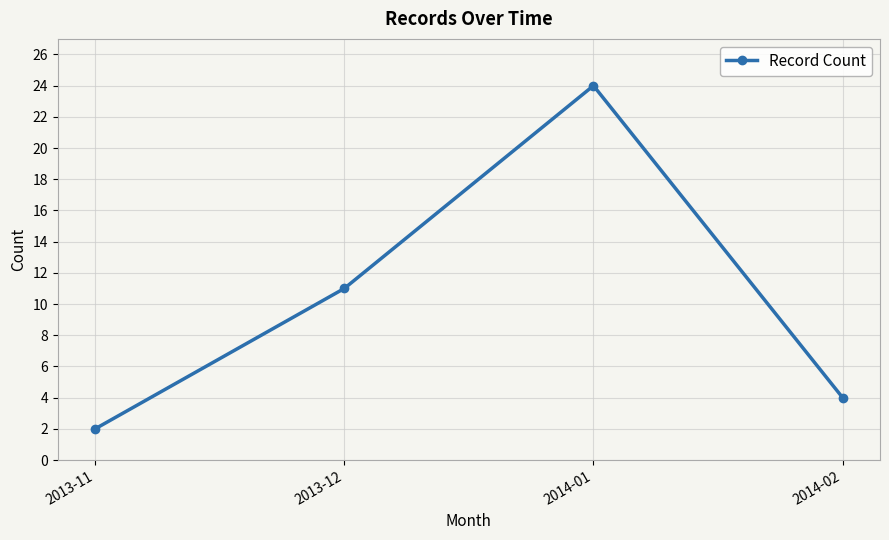

What is the ratio of the value at 2014-01 to the value at 2013-11?

12.0